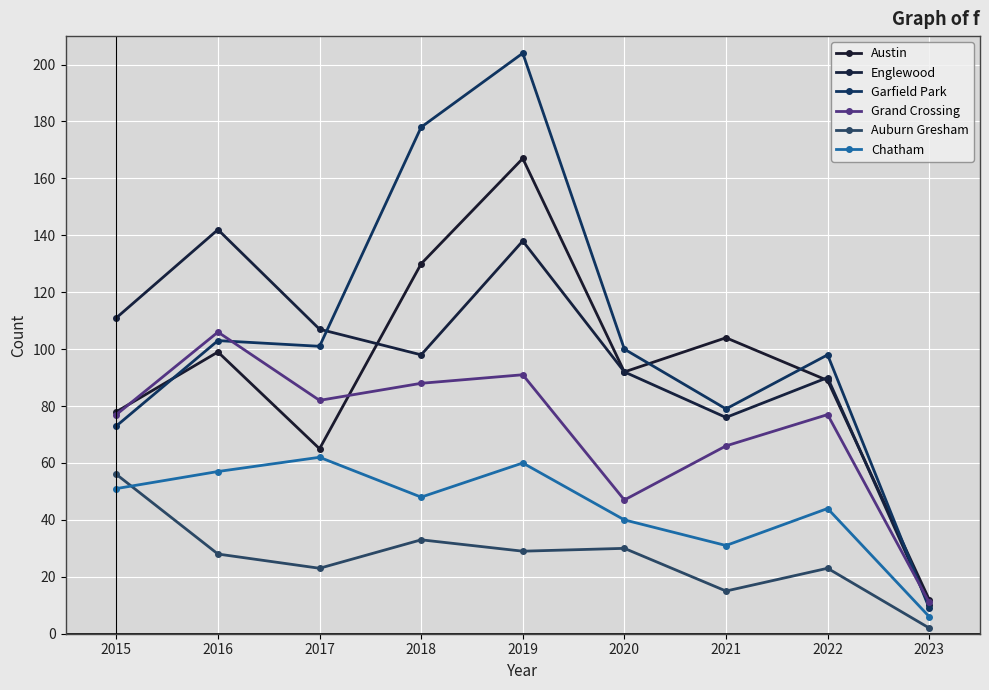

At which category does Austin reach its first local valley?

2017